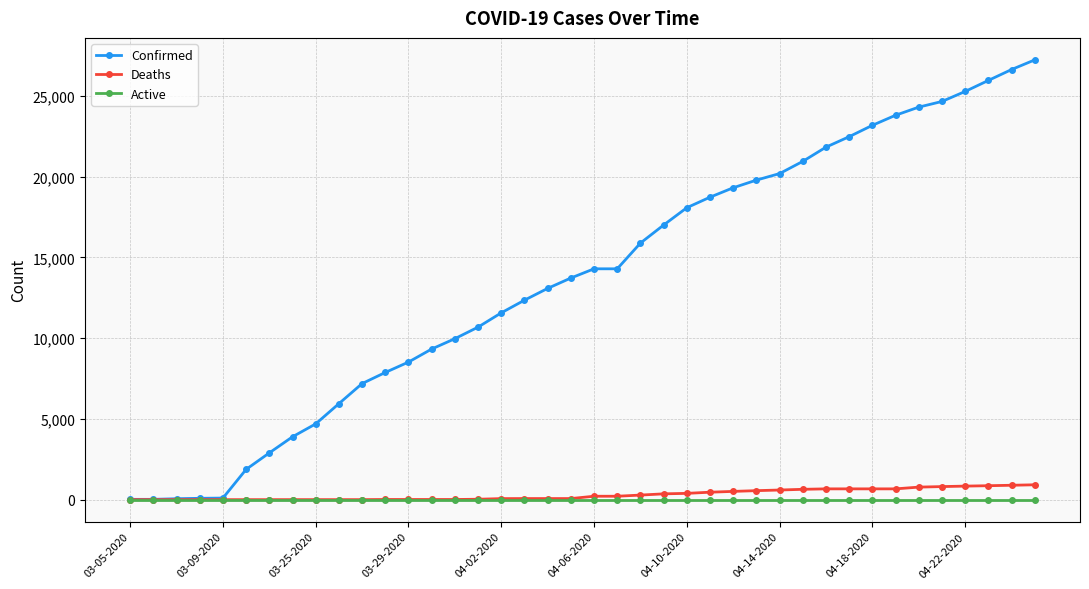

Which series has the widest spread of values?

Confirmed